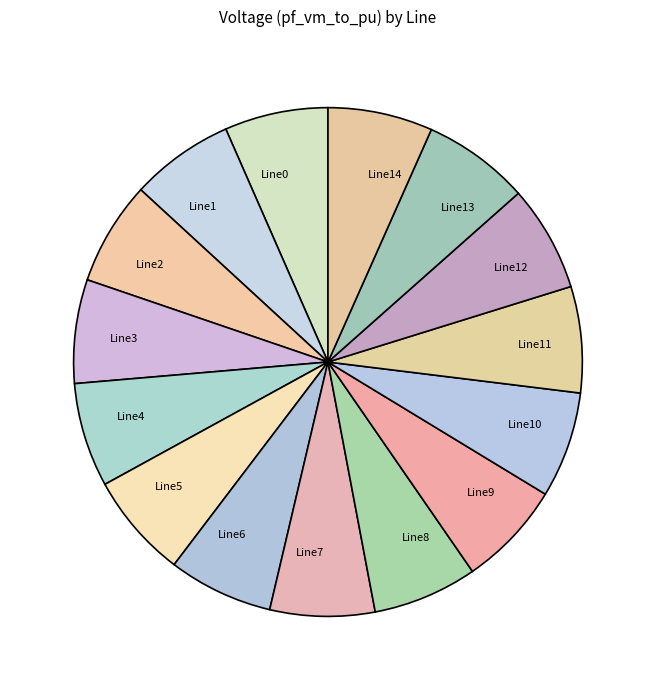

Is the sum of Line3 and Line5 greater than half?

No